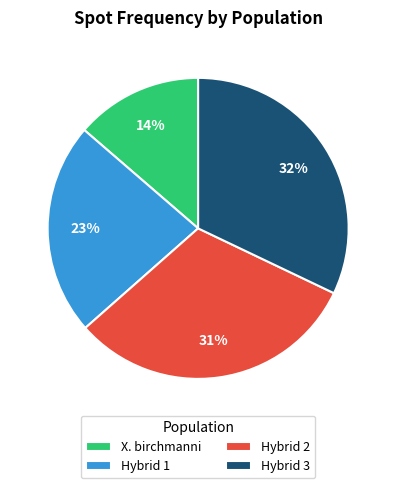

Is the sum of Hybrid 2 and Hybrid 3 greater than half?

Yes